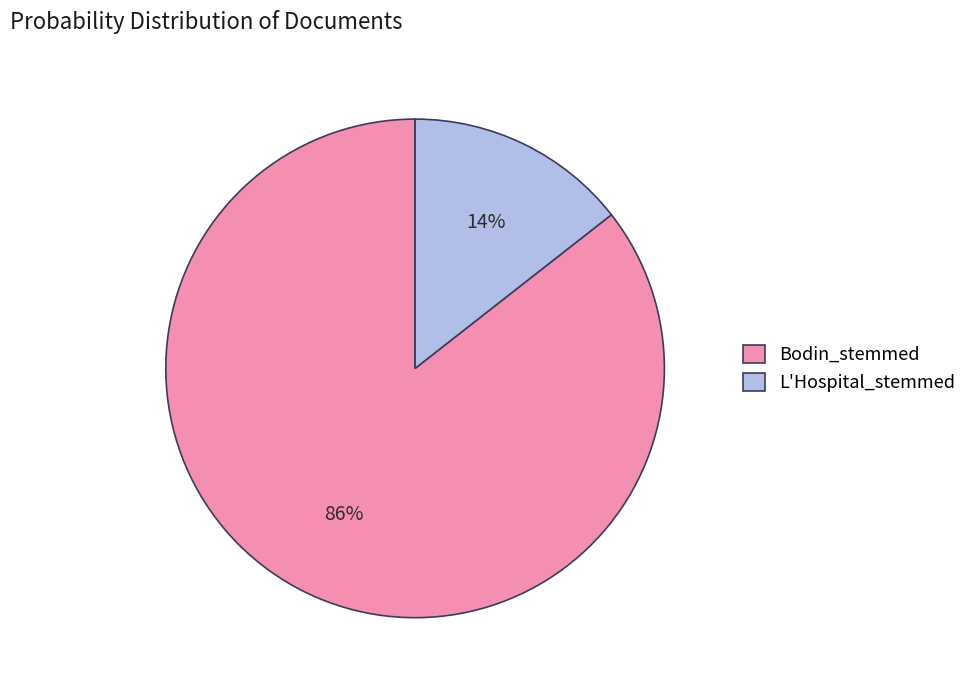

Which category has the biggest portion of the pie?

Bodin_stemmed